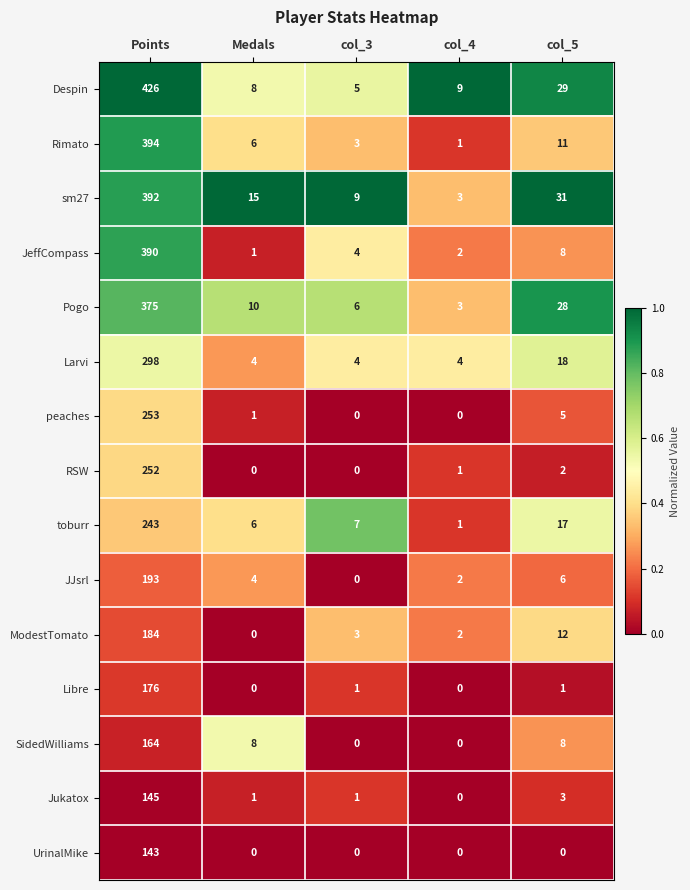

How many series are shown in this chart?

15